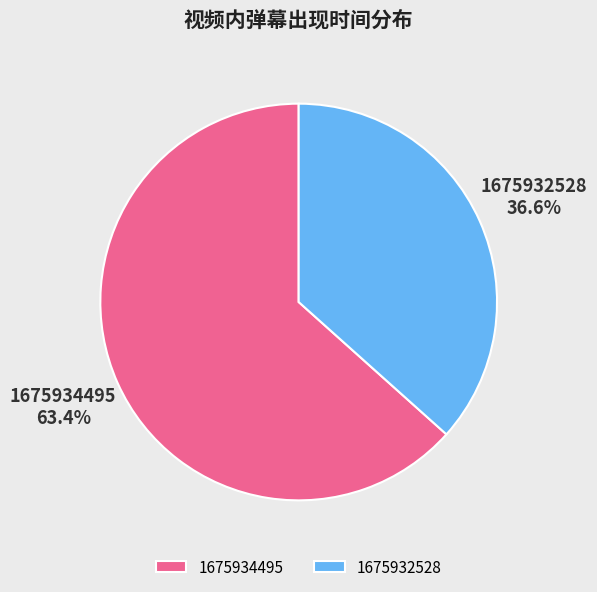

Combined, do 1675934495 and 1675932528 account for over 50%?

Yes